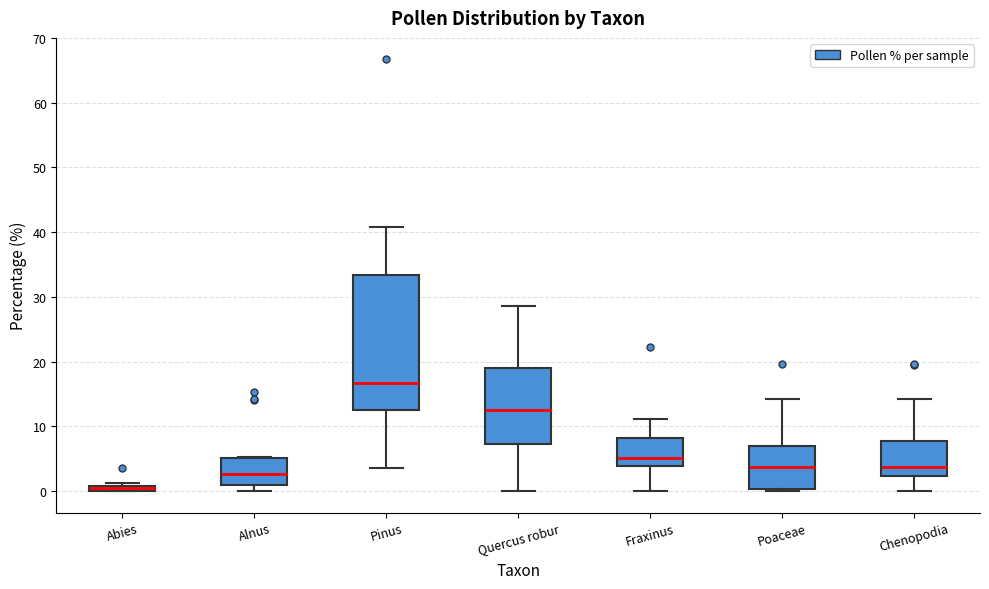

Where is the lower edge of the box for Quercus robur on the y-axis? The values are not printed on the chart, so give them approximately, as read against the axis.

7